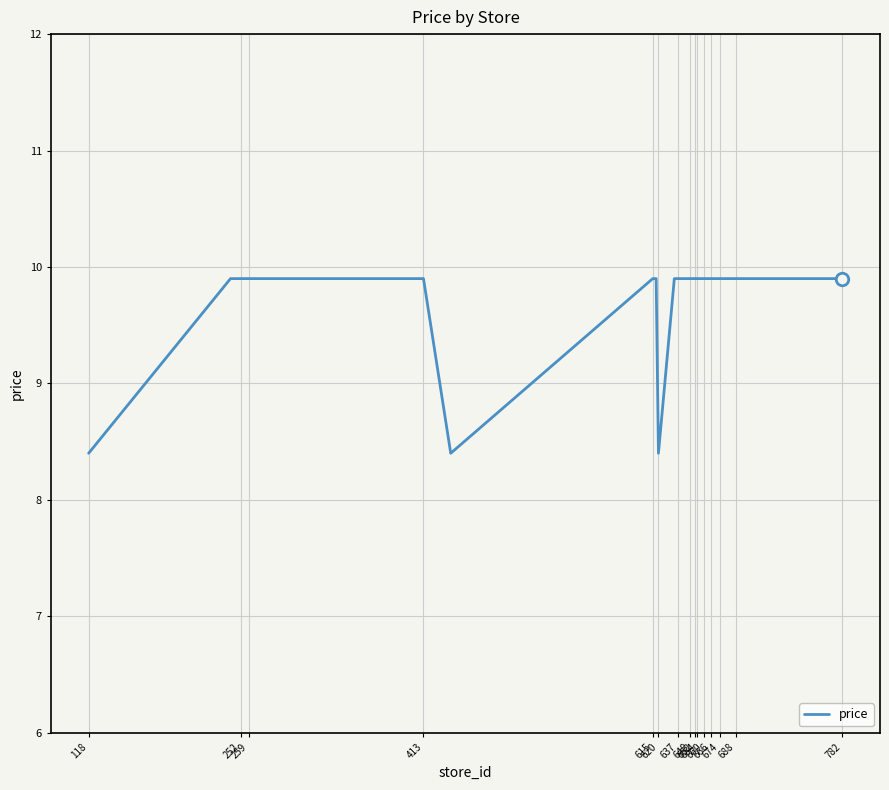

What is the smallest value displayed?

8.4